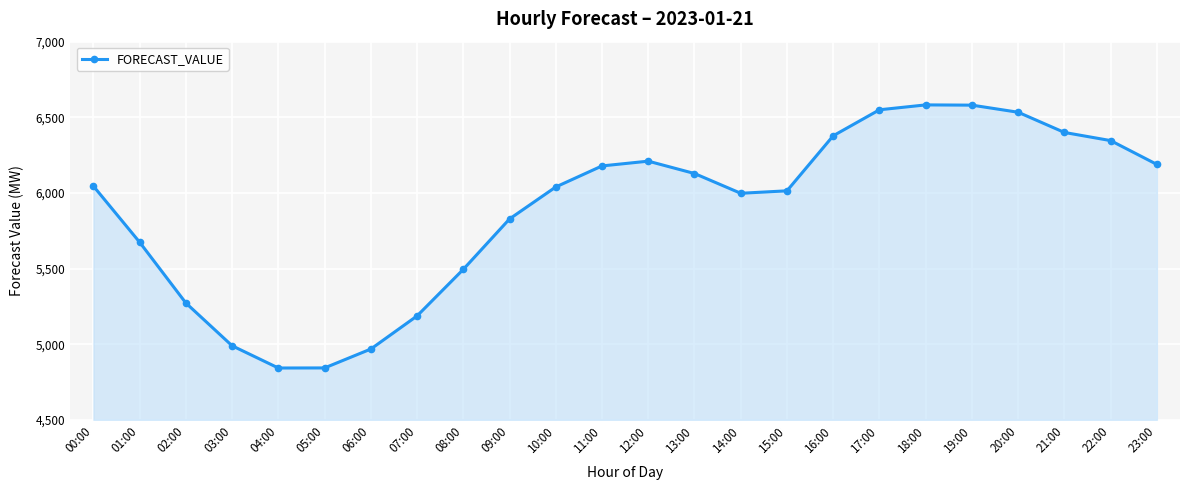

How many lines are shown in the chart?

1